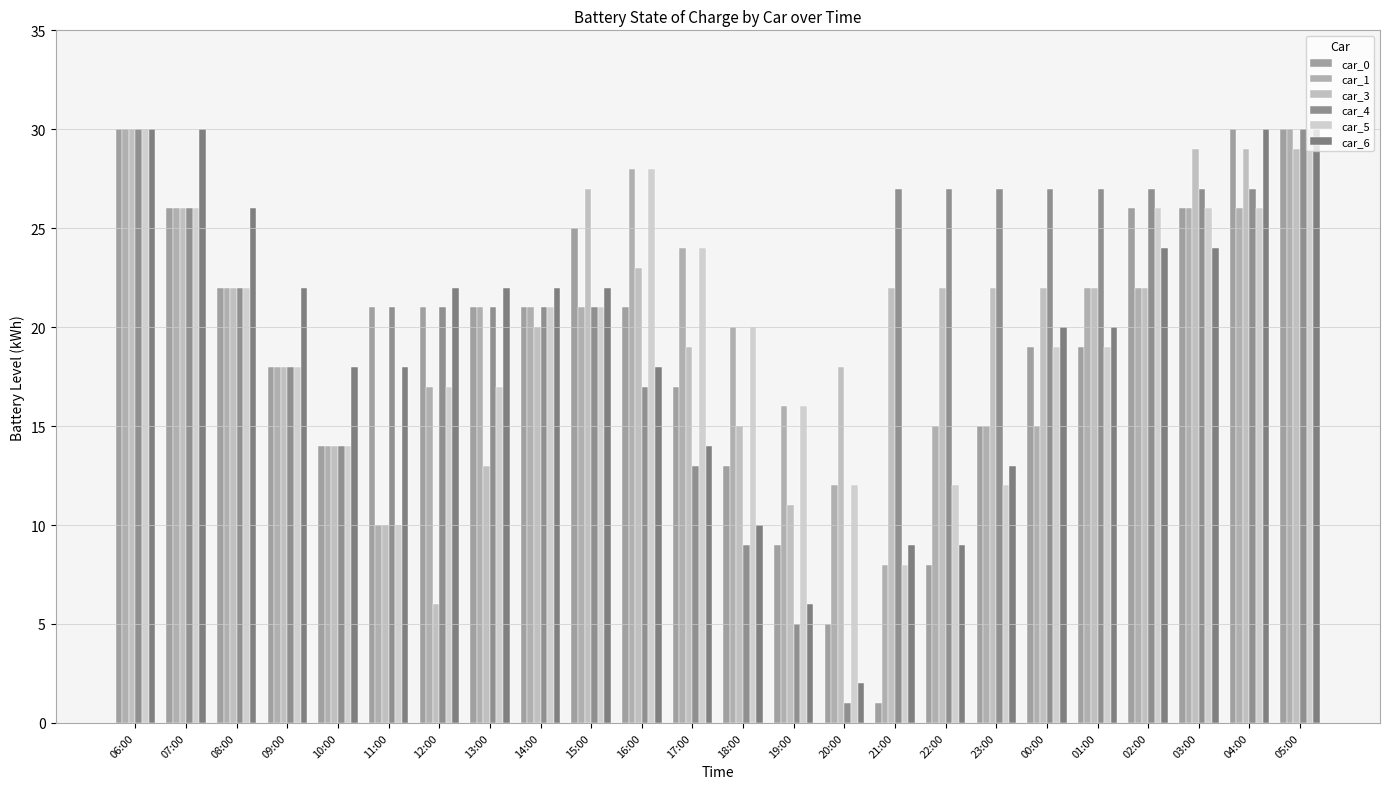

How many values in the car_5 series are below 20?

12